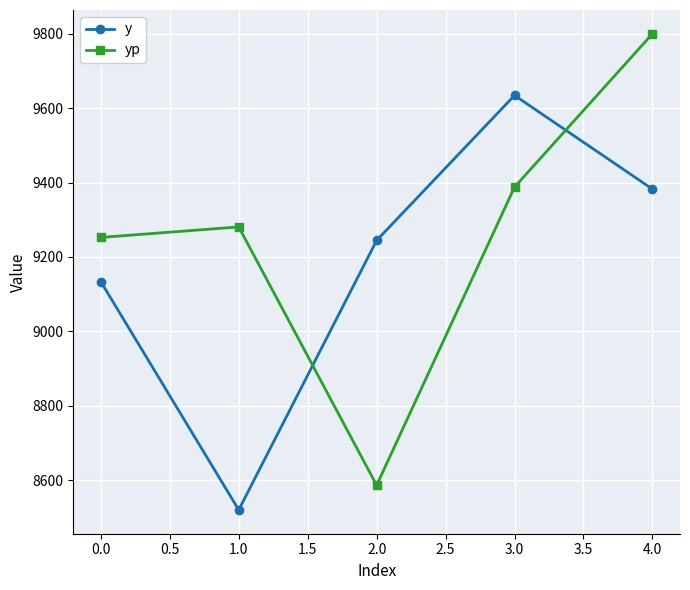

How many values in the yp series exceed 9280?

3